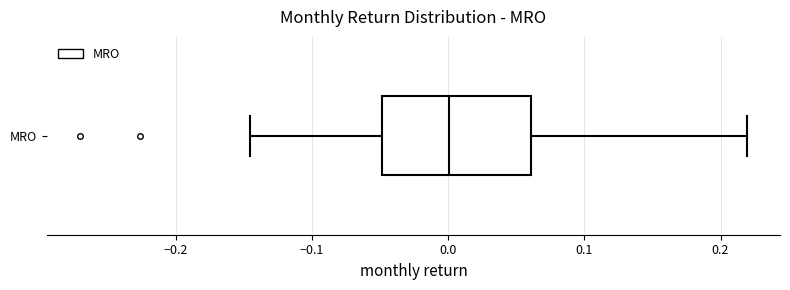

Read this box plot against the x-axis: the position of the median line, the range covered by the box, and the ends of both whiskers. The values are not printed on the chart, so give them approximately, as read against the axis.

median 0.00, box -0.05 to 0.06, whiskers -0.15 to 0.22